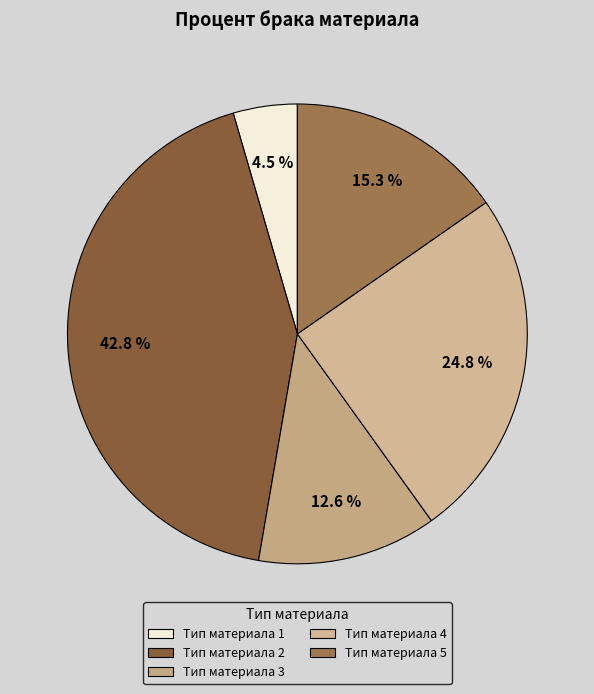

Is it true that Тип материала 4 is 38% of the pie?

False